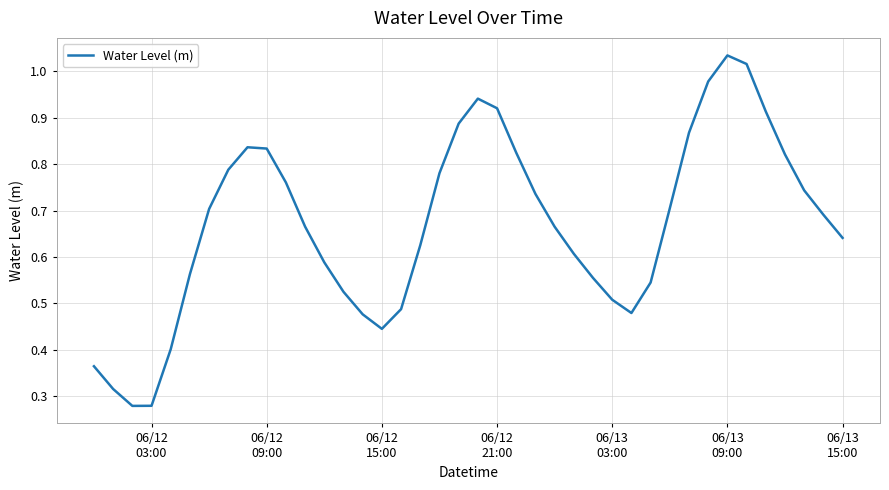

What is the smallest value displayed?

0.3